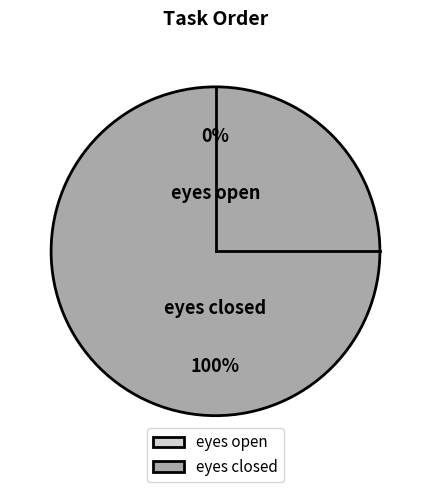

Which slice is the largest?

eyes closed